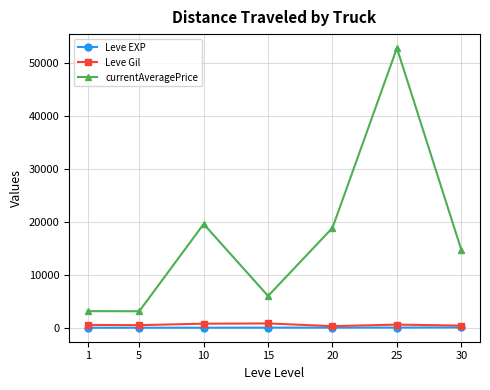

Which series has the largest total across all categories?

currentAveragePrice